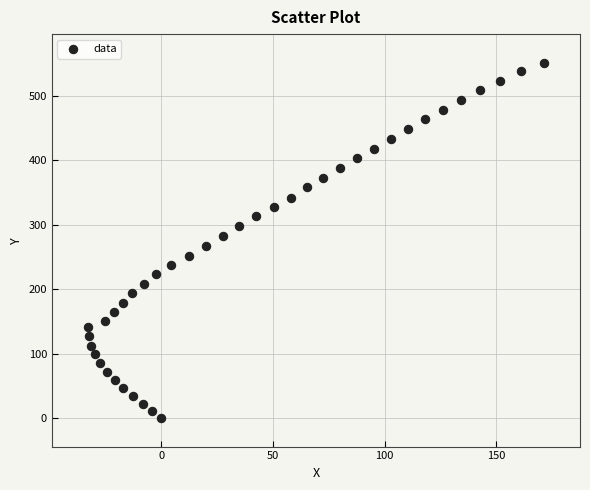

What is the range of Y values (max minus min)?

551.4